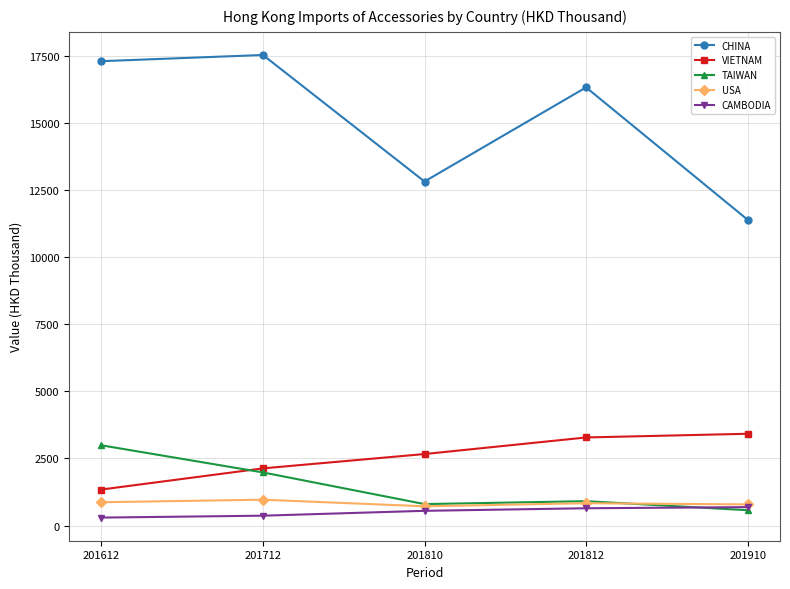

True or false: CHINA and VIETNAM intersect in this chart.

False